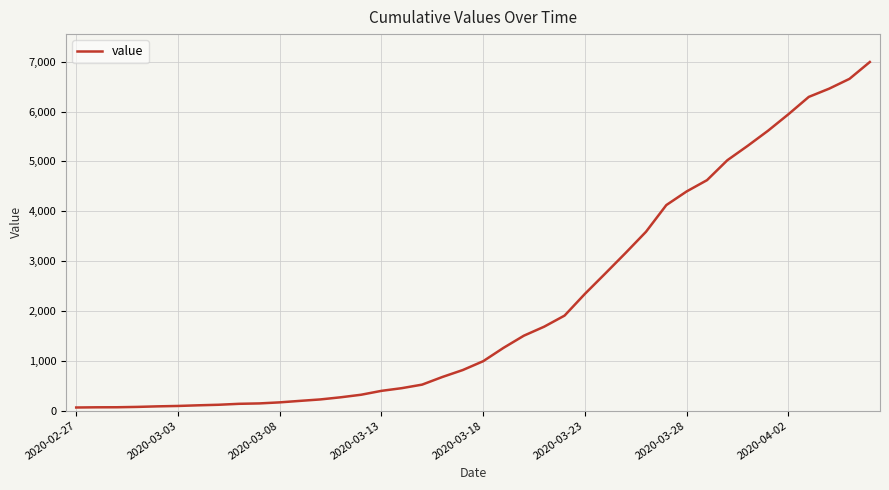

What is the maximum value shown in the chart?

6995